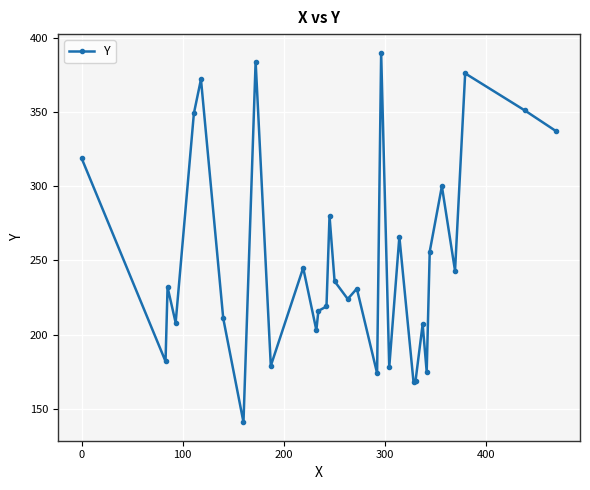

What is the maximum value shown in the chart?

390